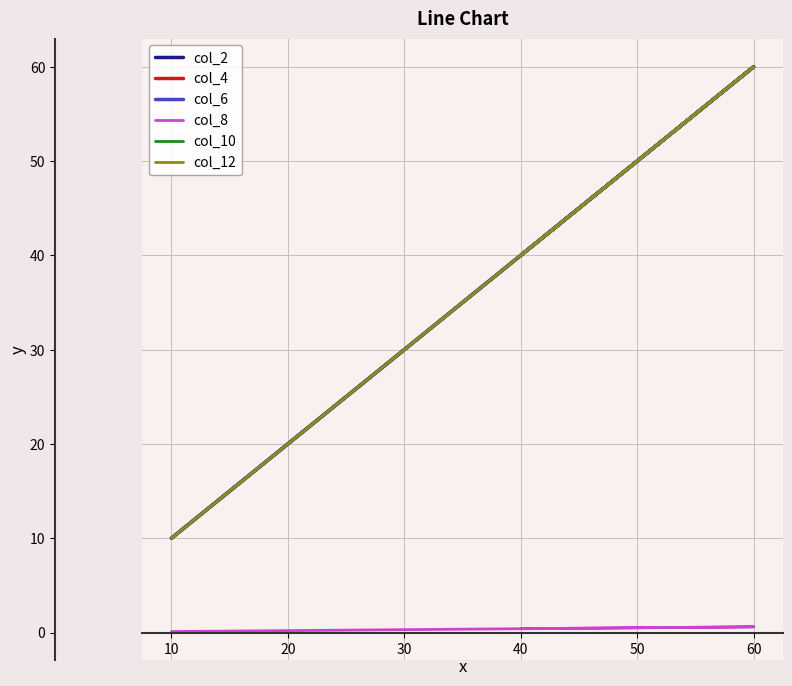

The value of col_6 at 60 is 28.6. True or false?

False